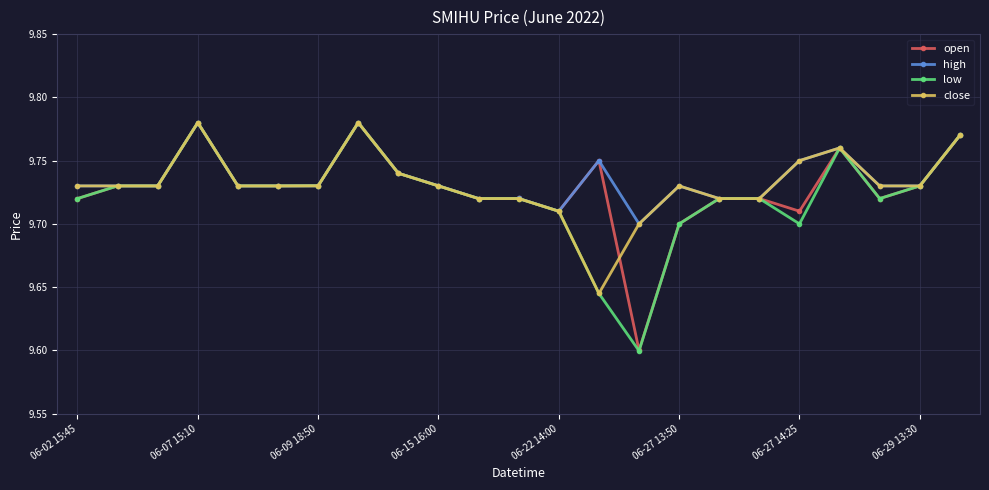

Count the close values in the range 9 to 10.

23